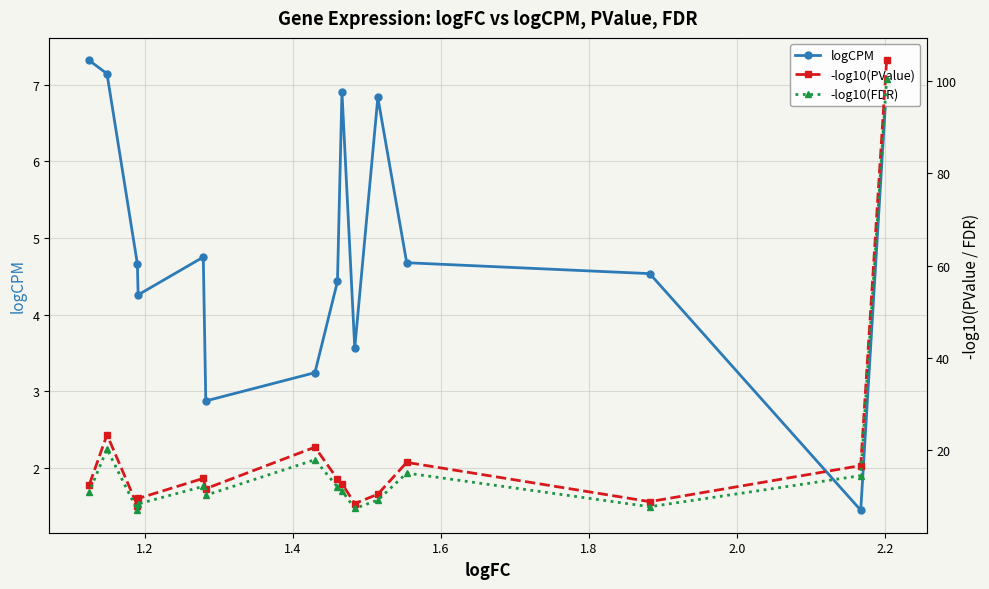

What is the value of the logCPM point at the 7th from the left?

3.2